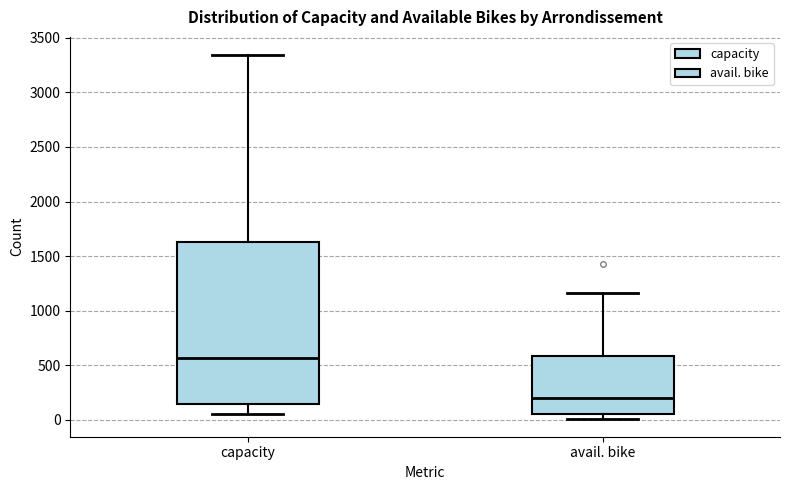

Reading left to right, transcribe this box plot: for each box, give where its median line is, the range the box spans, and where its two whiskers end, as read against the y-axis. The values are not printed on the chart, so give them approximately, as read against the axis.

capacity: median 550, box 150 to 1650, whiskers 50 to 3350
avail. bike: median 200, box 50 to 600, whiskers 0 to 1150